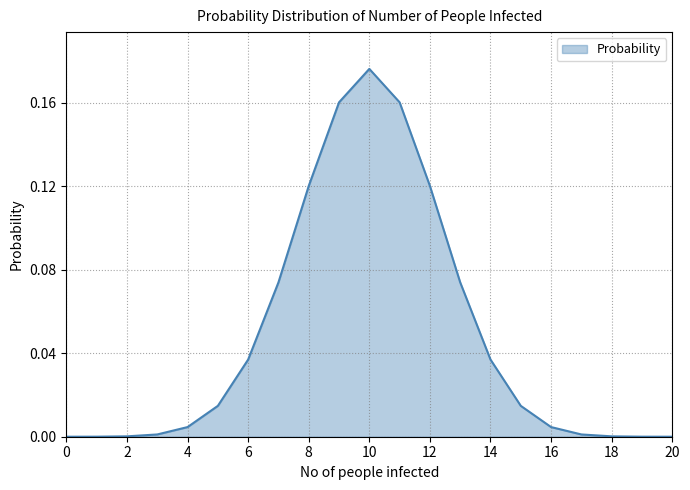

What is the maximum value shown in the chart?

0.2